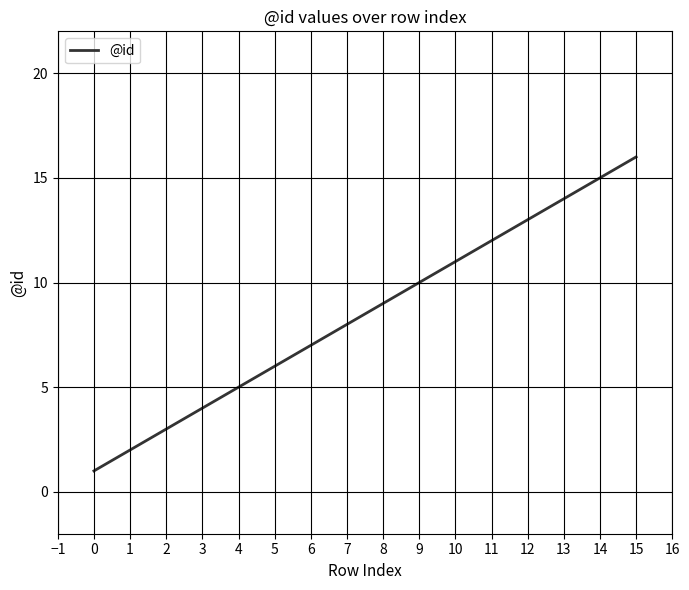

What value does the data have at 10?

11